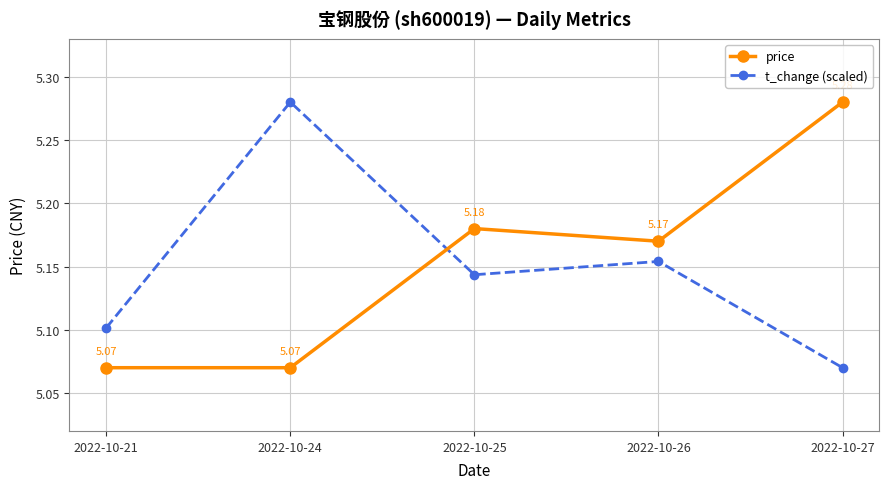

What is the maximum value shown in the chart?

5.3